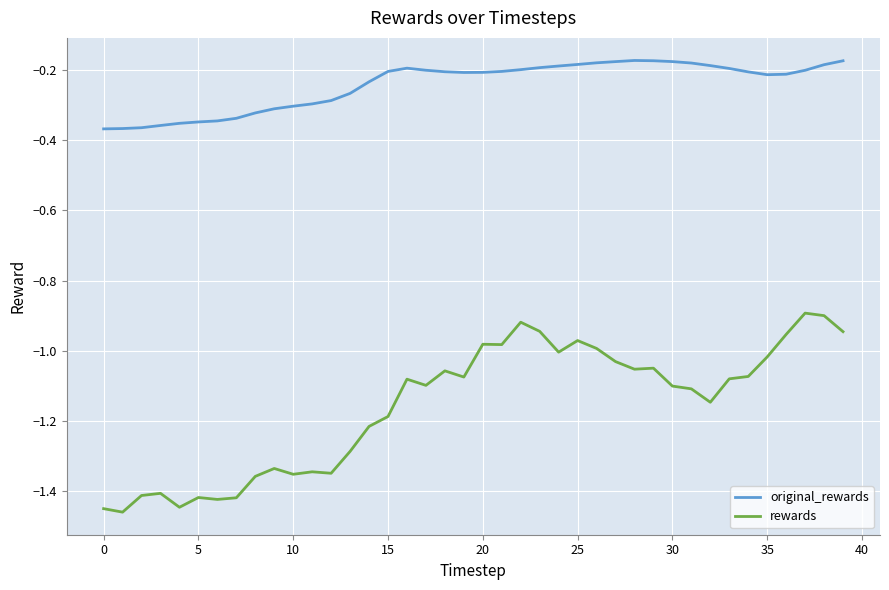

What is the difference between the maximum and minimum values in the rewards series?

0.6